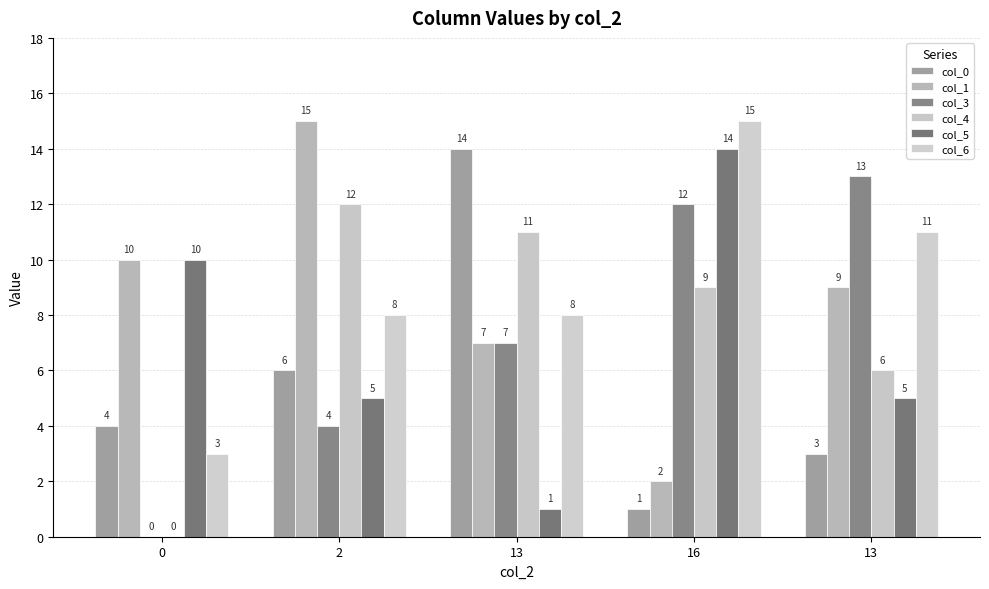

What is the difference between the maximum and minimum values in the col_3 series?

13